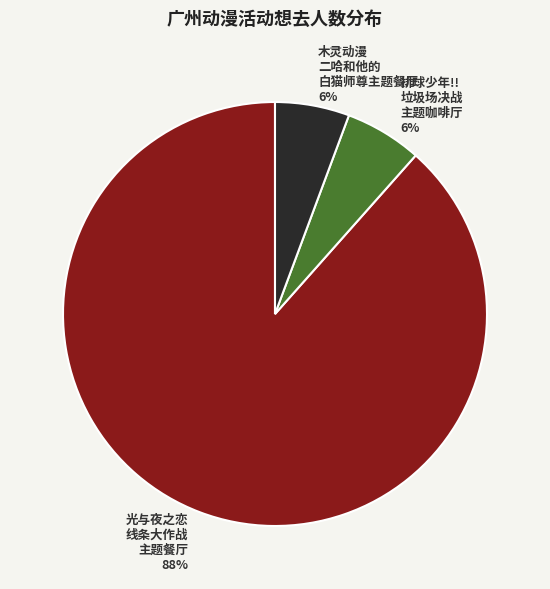

To the nearest percent, what is the average slice percentage?

33%